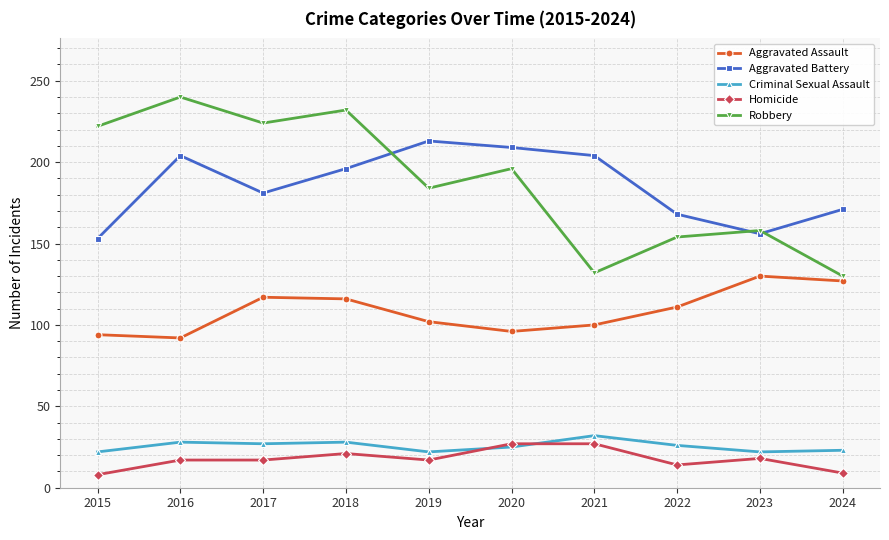

At how many categories does at least one series exceed 84?

10